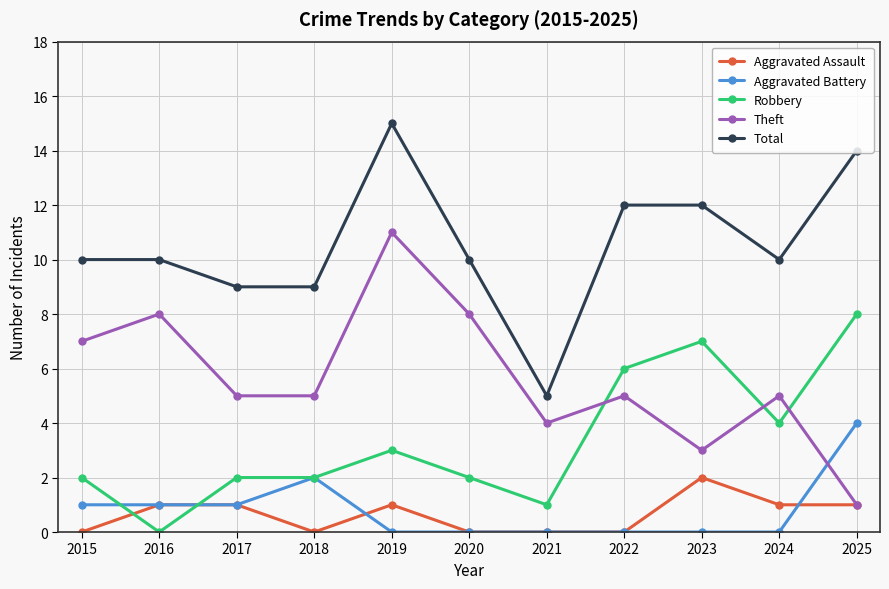

List the series in order of their peak value, lowest first.

Aggravated Assault, Aggravated Battery, Robbery, Theft, Total